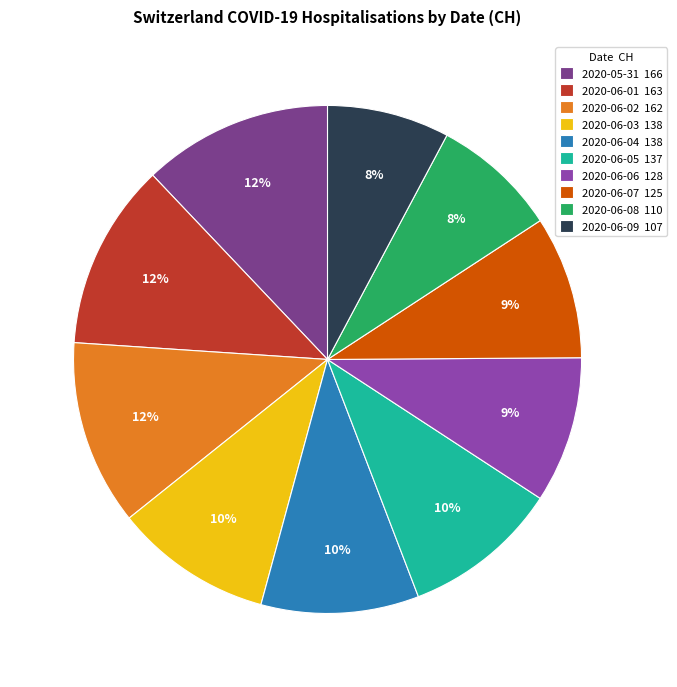

What percentage is NOT represented by 2020-06-05?

90.0%